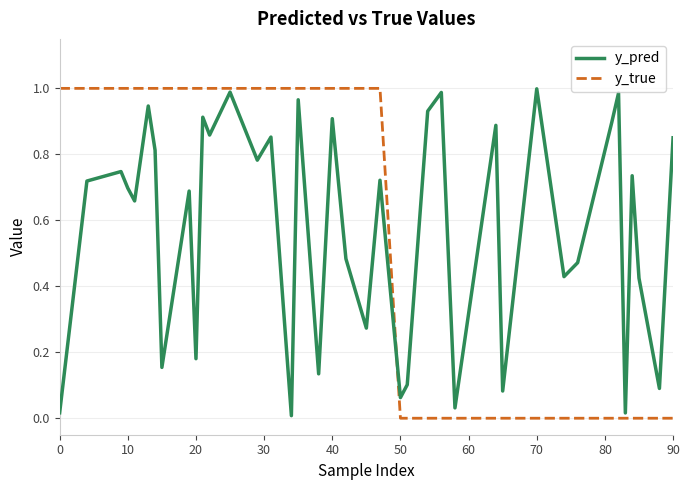

Does the chart display data point markers on the line(s)?

No